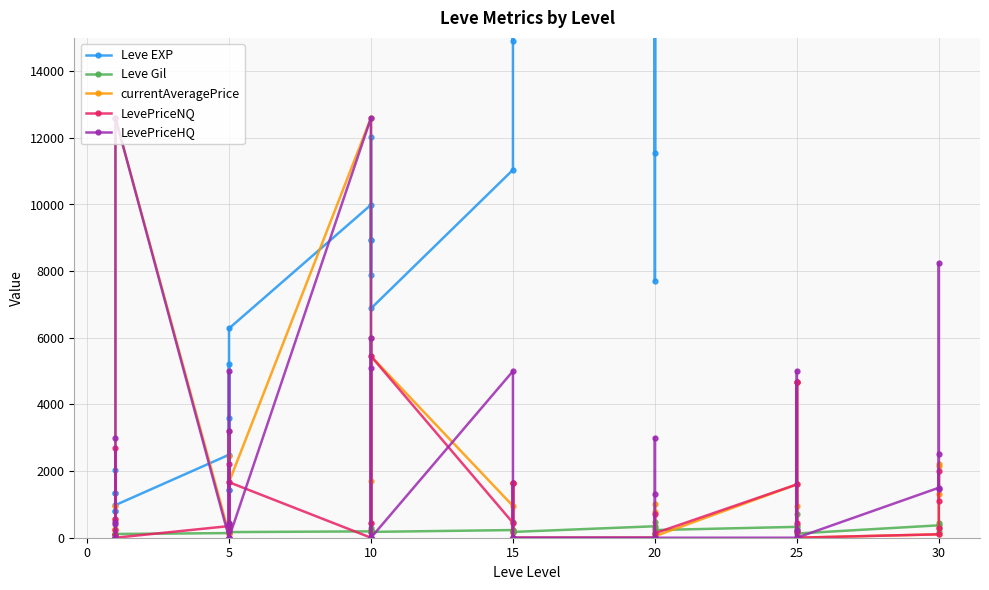

How many values in the LevePriceNQ series are below 236?

20